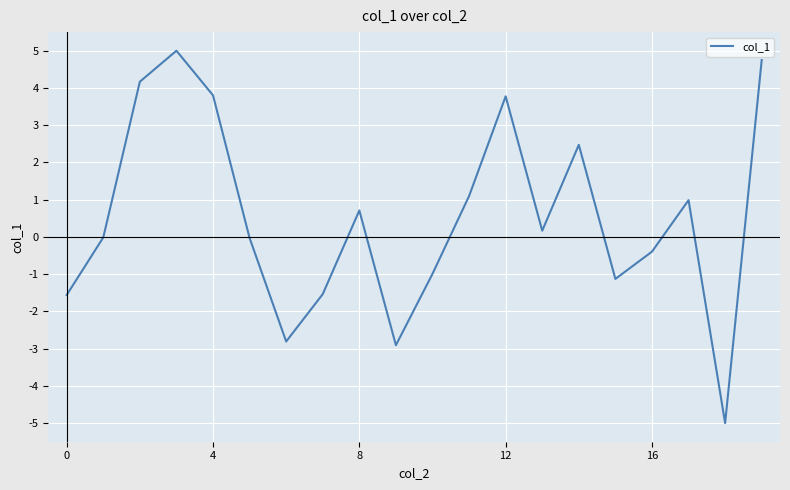

What is the difference between the maximum and minimum values?

10.0